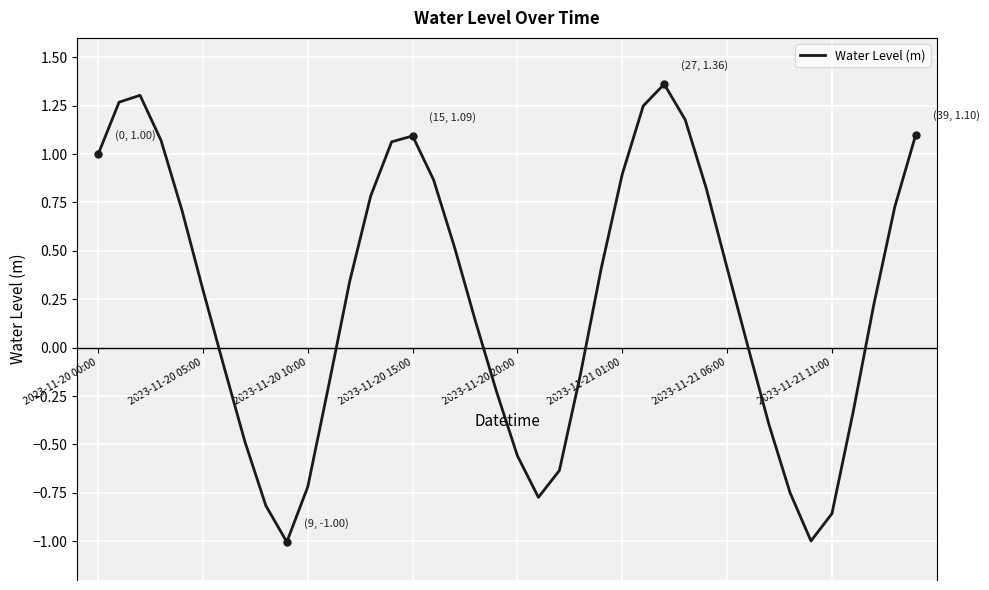

What is the average value?

0.2